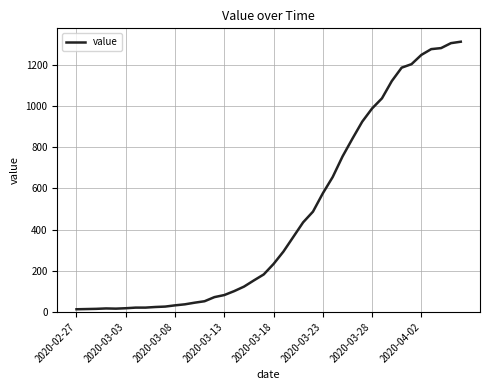

What is the maximum value shown in the chart?

1312